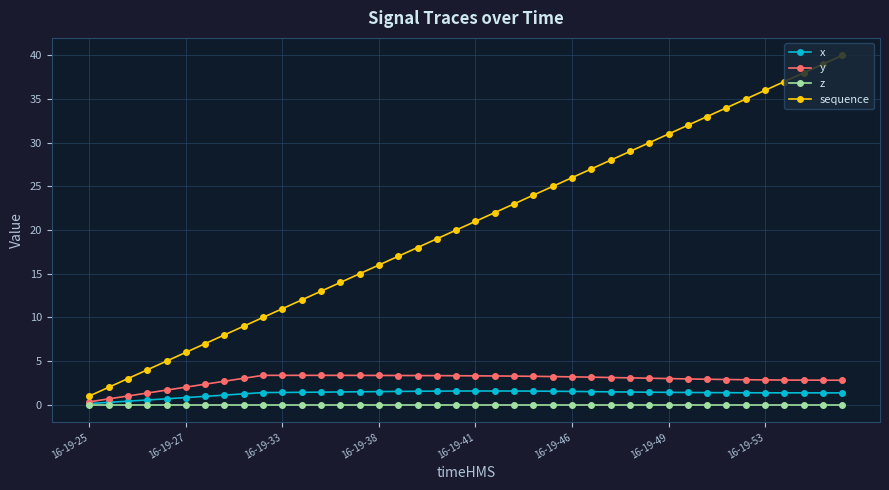

Which series has the largest range (max minus min)?

sequence